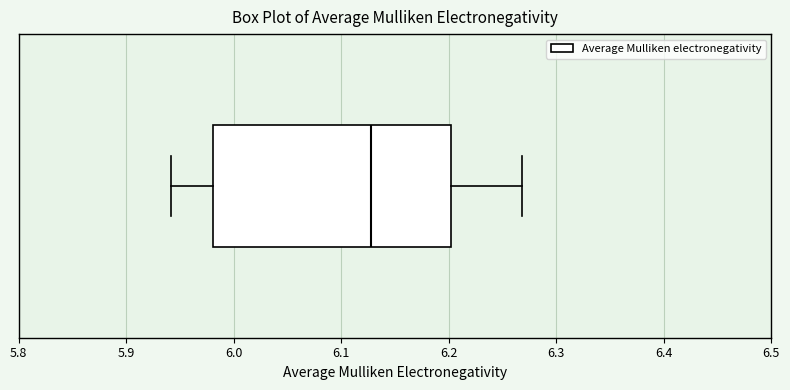

Where does the median line of the box sit on the x-axis? The values are not printed on the chart, so give them approximately, as read against the axis.

6.13